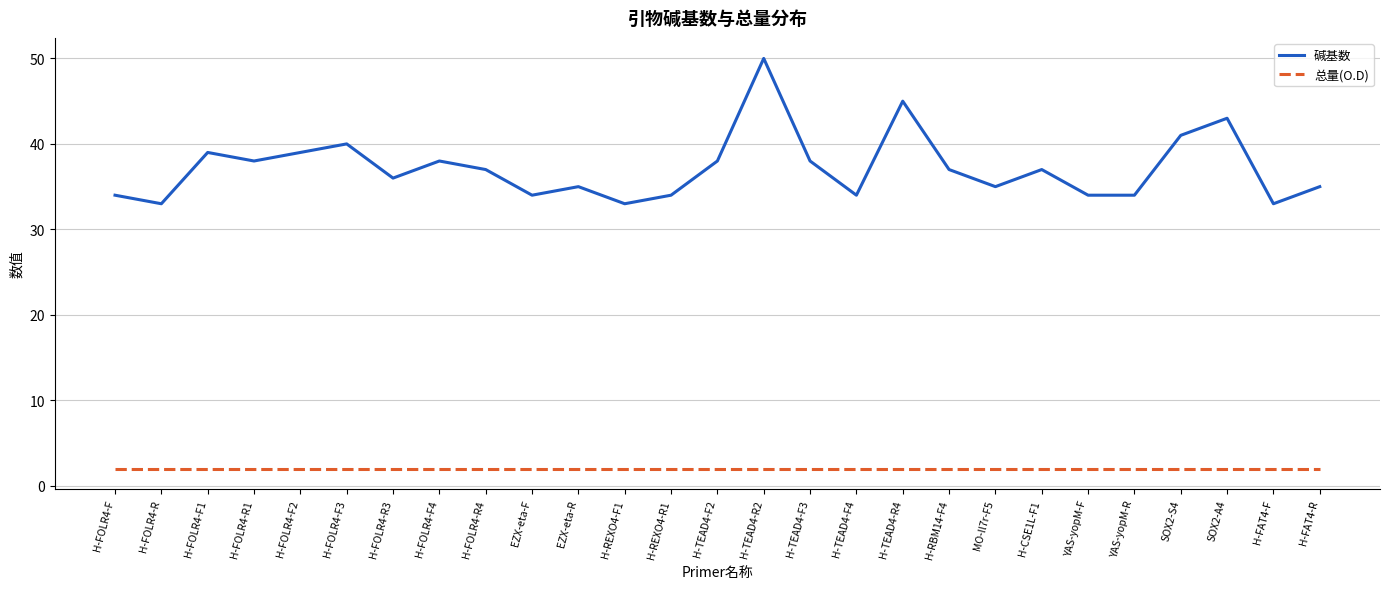

The value of 总量(O.D) at H-FAT4-F is 2. True or false?

True